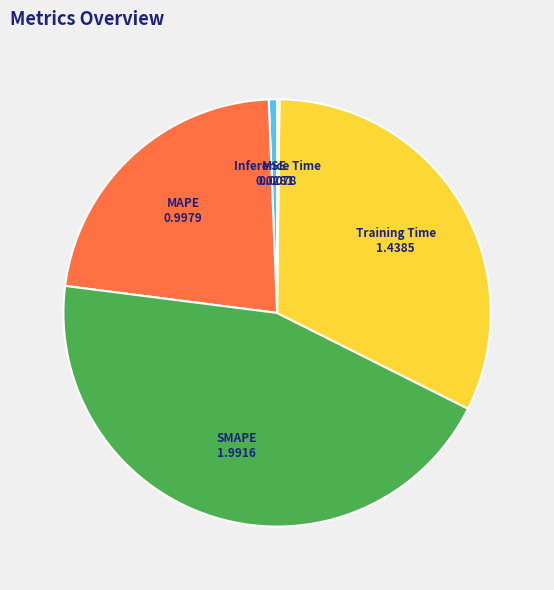

Which slice is the largest?

SMAPE